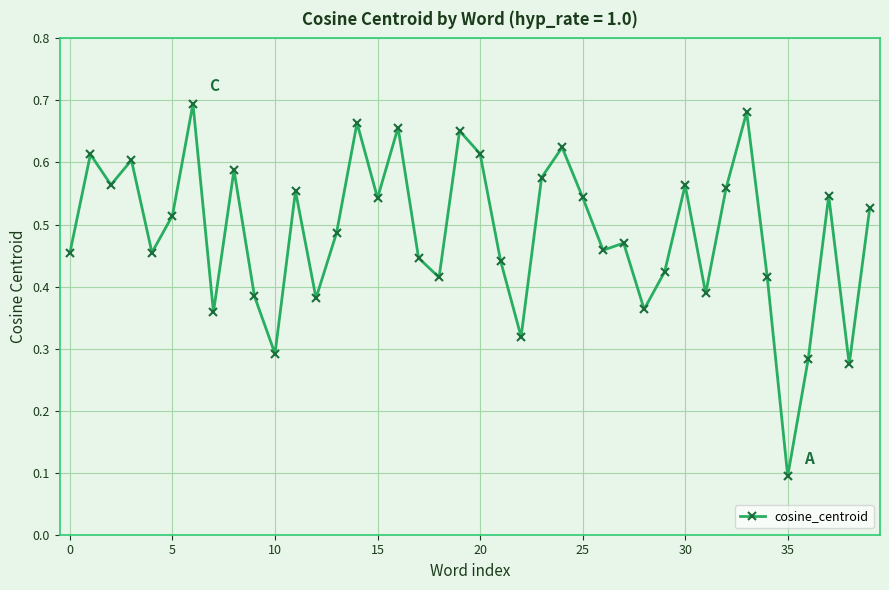

What is the sum of all values?

19.5